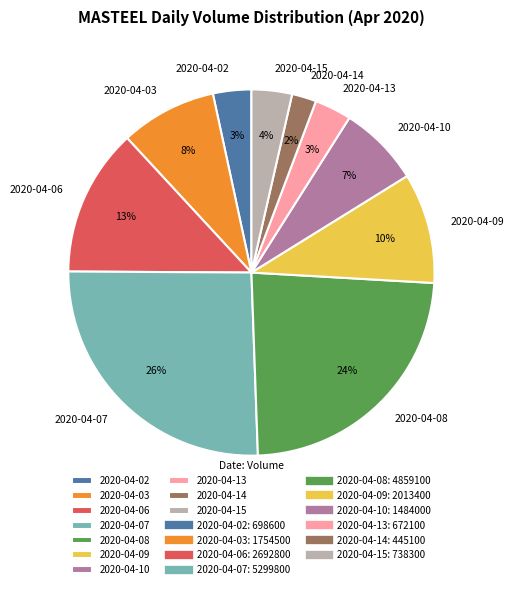

Between 2020-04-07 and 2020-04-08, which is larger?

2020-04-07